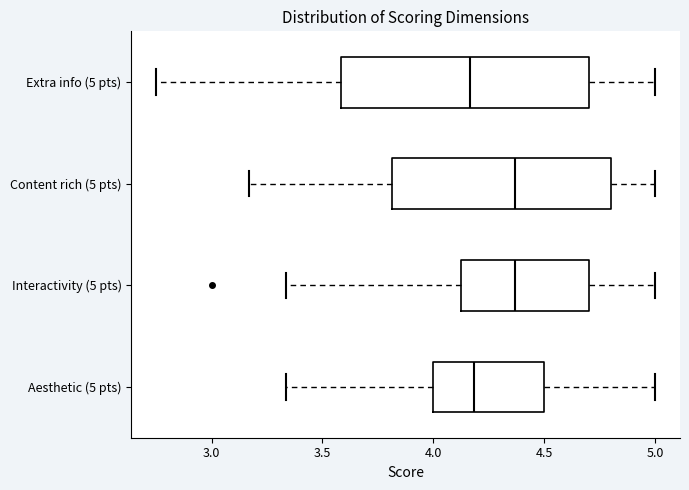

Reading bottom to top, transcribe this box plot: for each box, give where its median line is, the range the box spans, and where its two whiskers end, as read against the x-axis. The values are not printed on the chart, so give them approximately, as read against the axis.

Aesthetic (5 pts): median 4.20, box 4.00 to 4.50, whiskers 3.35 to 5.00
Interactivity (5 pts): median 4.35, box 4.15 to 4.70, whiskers 3.35 to 5.00
Content rich (5 pts): median 4.35, box 3.80 to 4.80, whiskers 3.15 to 5.00
Extra info (5 pts): median 4.15, box 3.60 to 4.70, whiskers 2.75 to 5.00